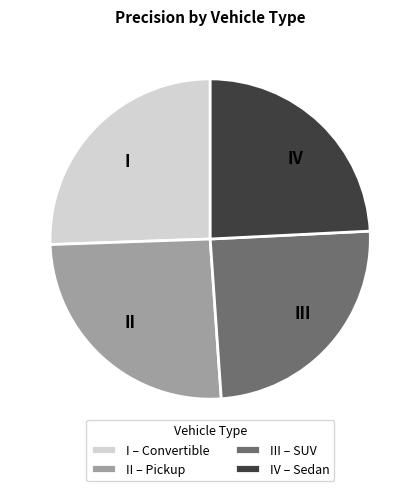

Between I and IV, which is larger?

I